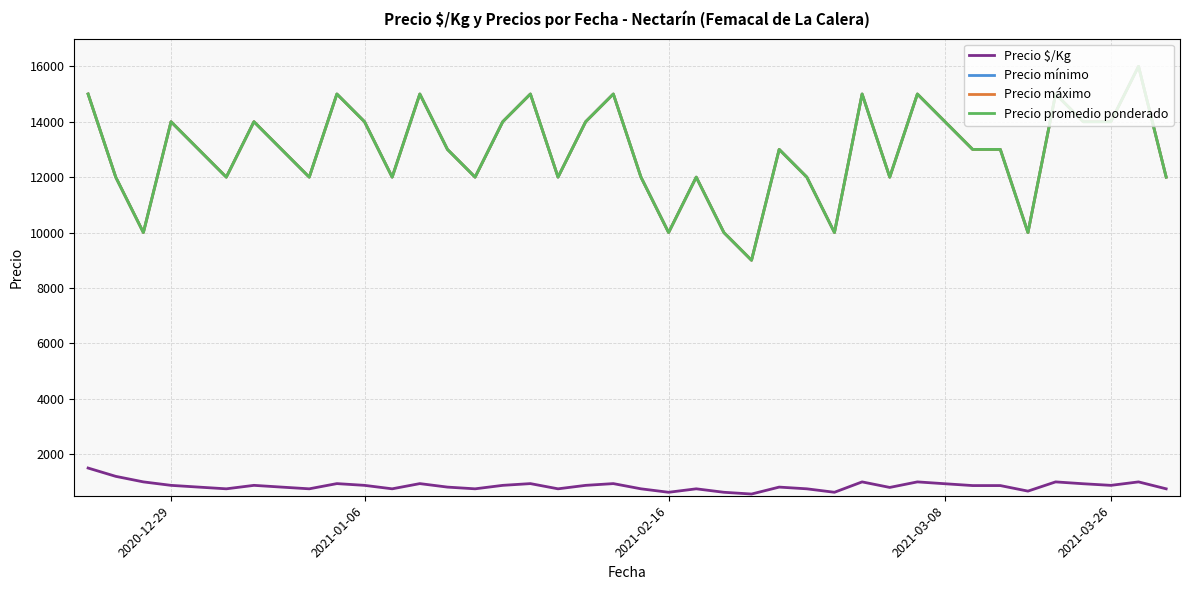

Reading left to right, transcribe all the data shown in this chart.

Precio $/Kg: 1500	1200	1000	875	812	750	875	812	750	938	875	750	938	812	750	875	938	750	875	938	750	625	750	625	562	812	750	625	1000	800	1000	933	867	867	667	1000	933	875	1000	750
Precio mínimo: 15000	12000	10000	14000	13000	12000	14000	13000	12000	15000	14000	12000	15000	13000	12000	14000	15000	12000	14000	15000	12000	10000	12000	10000	9000	13000	12000	10000	15000	12000	15000	14000	13000	13000	10000	15000	14000	14000	16000	12000
Precio máximo: 15000	12000	10000	14000	13000	12000	14000	13000	12000	15000	14000	12000	15000	13000	12000	14000	15000	12000	14000	15000	12000	10000	12000	10000	9000	13000	12000	10000	15000	12000	15000	14000	13000	13000	10000	15000	14000	14000	16000	12000
Precio promedio ponderado: 15000	12000	10000	14000	13000	12000	14000	13000	12000	15000	14000	12000	15000	13000	12000	14000	15000	12000	14000	15000	12000	10000	12000	10000	9000	13000	12000	10000	15000	12000	15000	14000	13000	13000	10000	15000	14000	14000	16000	12000